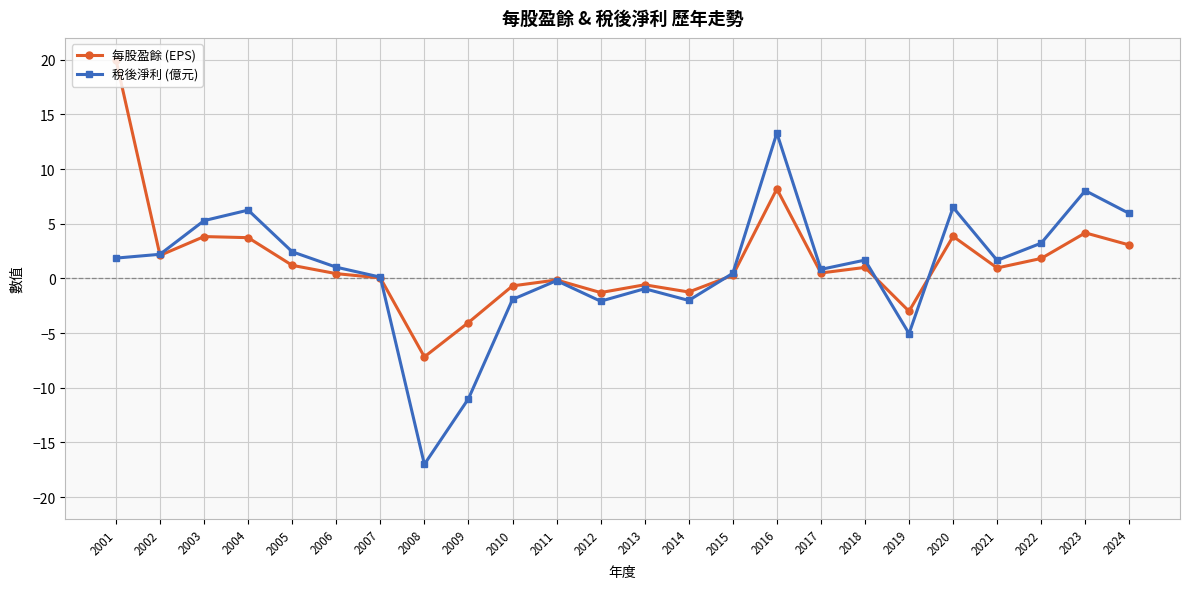

In 每股盈餘 (EPS), how many points are lower than both neighbors (excluding endpoints)?

7